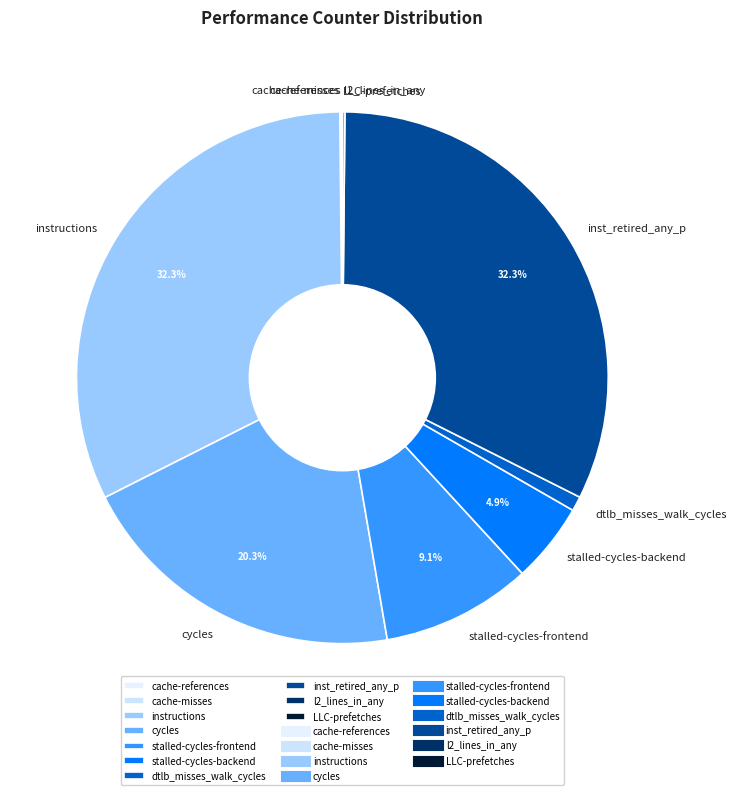

The cycles slice represents 20% of the pie. True or false?

True